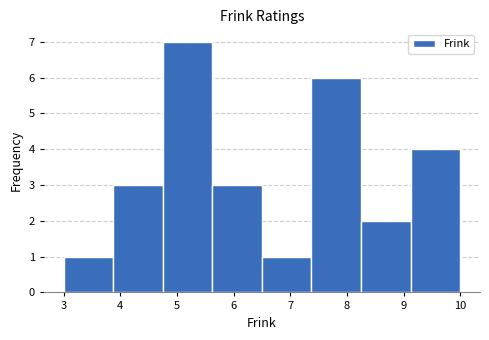

Reading left to right, transcribe this chart: for each bar, give the range it covers on the x-axis and its height. Neither the bar edges nor the heights are printed on the chart, so give them approximately, as read against the axes.

3.0 to 3.9: 1
3.9 to 4.8: 3
4.8 to 5.6: 7
5.6 to 6.5: 3
6.5 to 7.4: 1
7.4 to 8.3: 6
8.3 to 9.1: 2
9.1 to 10.0: 4